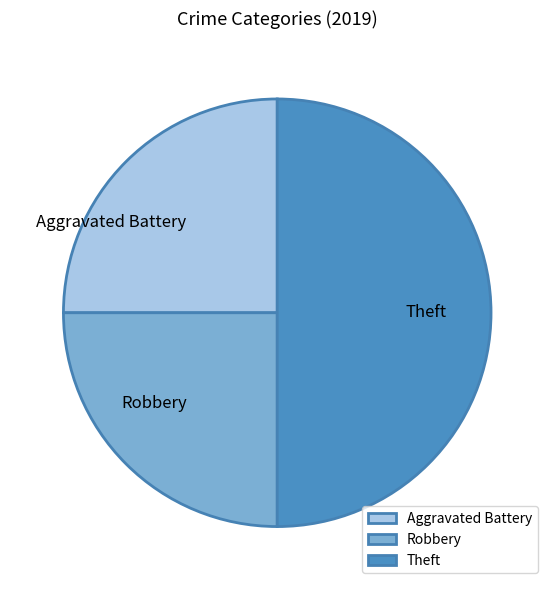

The Aggravated Battery slice represents 35% of the pie. True or false?

False